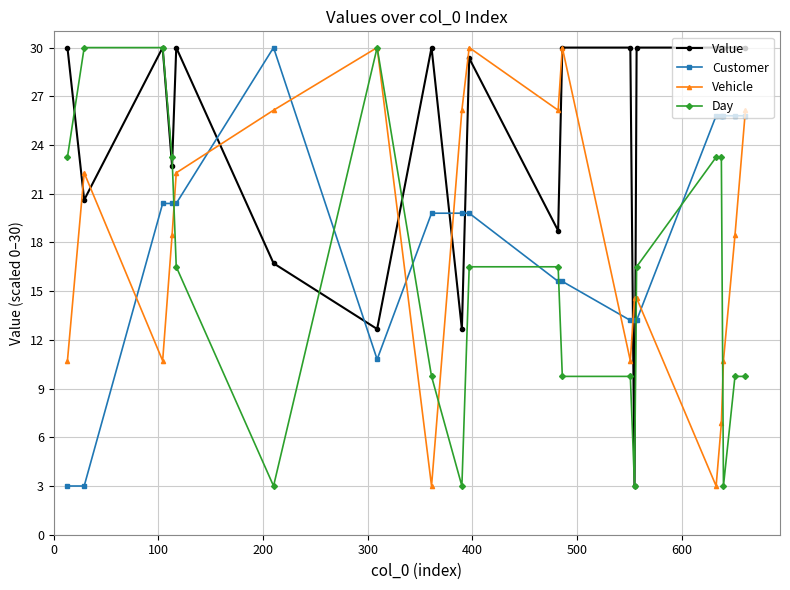

What is the lowest value of the Customer series?

3.0